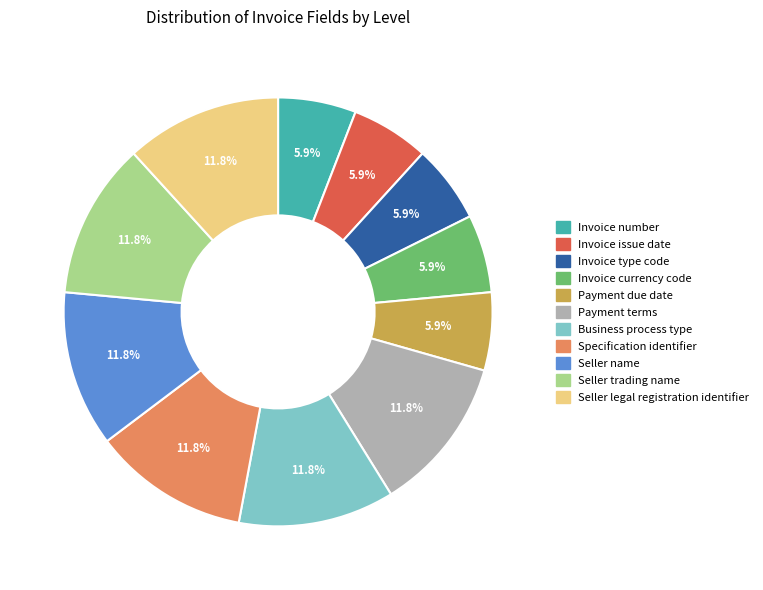

To the nearest percent, what is the difference between the largest and smallest slice percentages?

6%